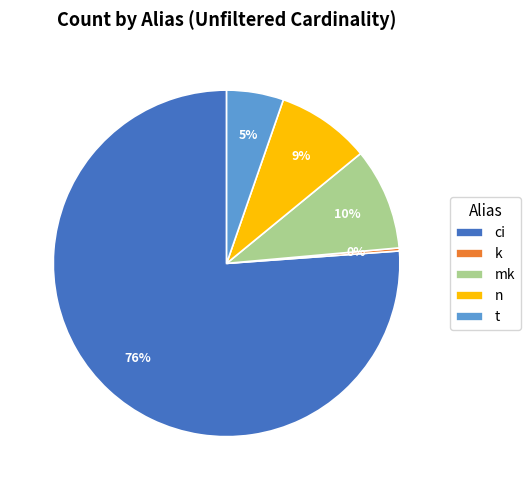

True or false: k accounts for 0% of the total.

True